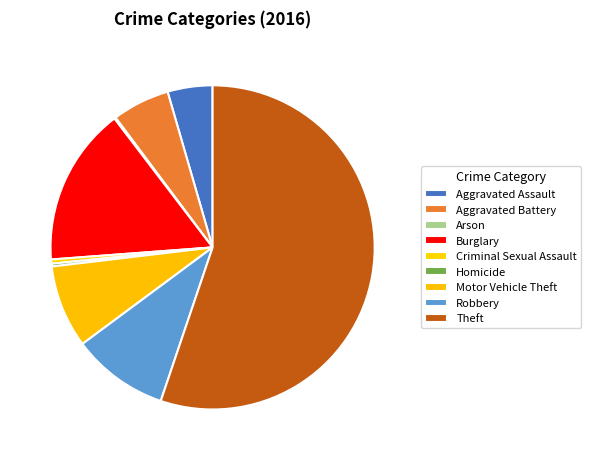

What is the smallest slice in the pie chart?

Arson